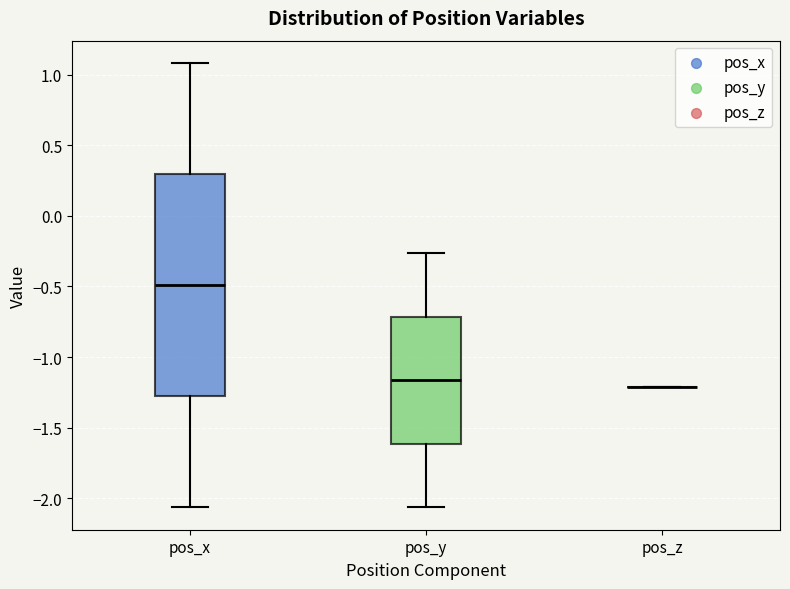

Where does the upper whisker of the box for pos_y end on the y-axis? The values are not printed on the chart, so give them approximately, as read against the axis.

-0.25